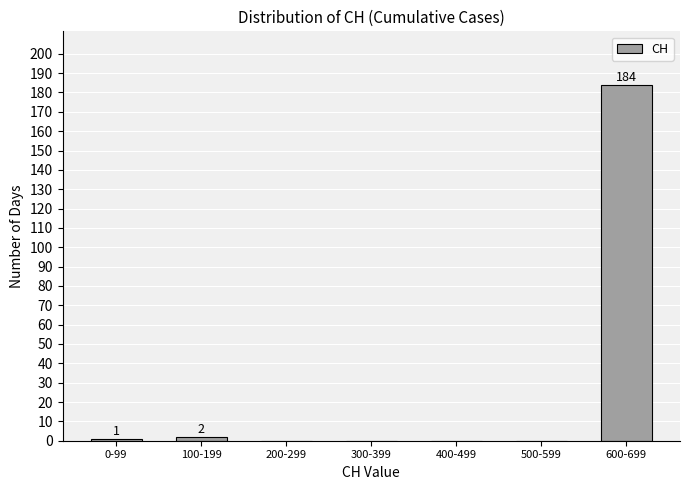

Reading right to left, transcribe all the data shown in this chart.

600-699=184	500-599=0	400-499=0	300-399=0	200-299=0	100-199=2	0-99=1